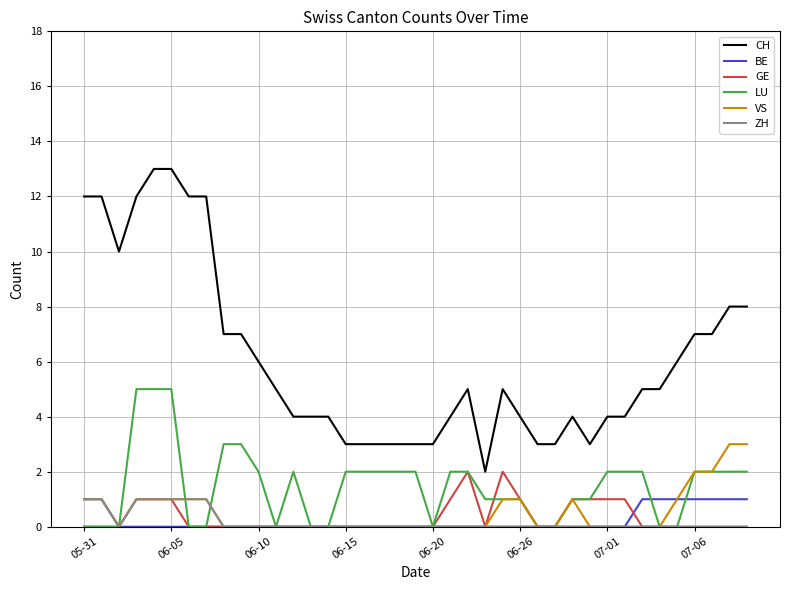

Which series has the largest total across all categories?

CH